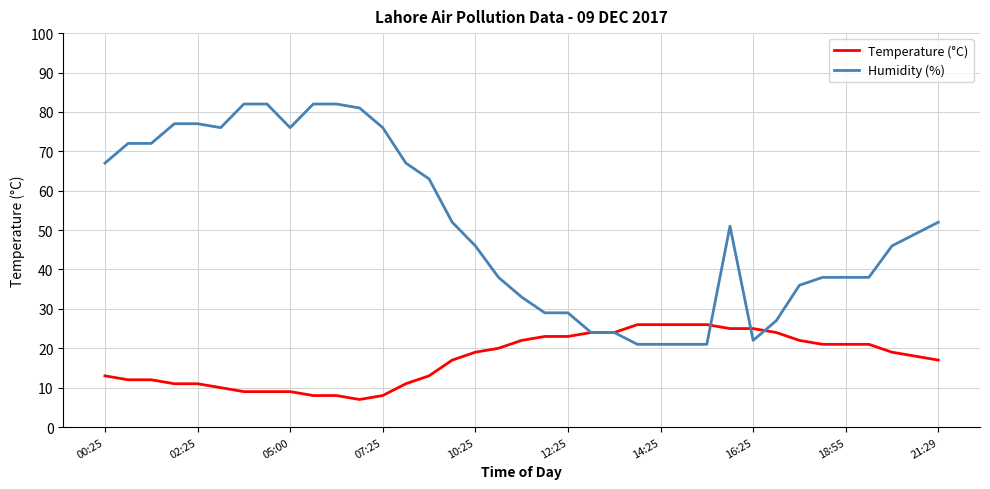

List the series in order of their peak value, lowest first.

Temperature (°C), Humidity (%)